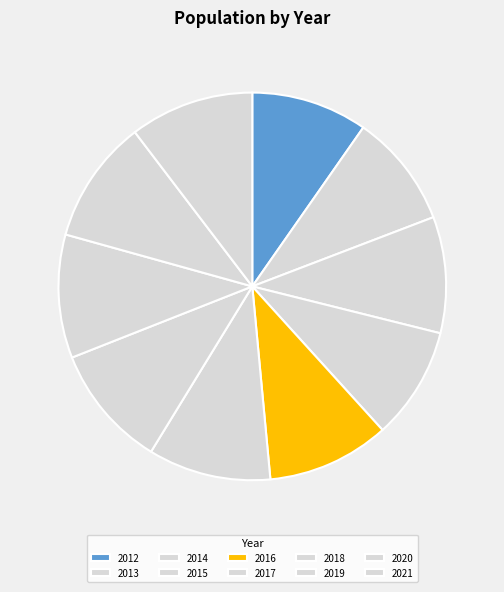

What is the change in value from 2012 to 2021?

+677